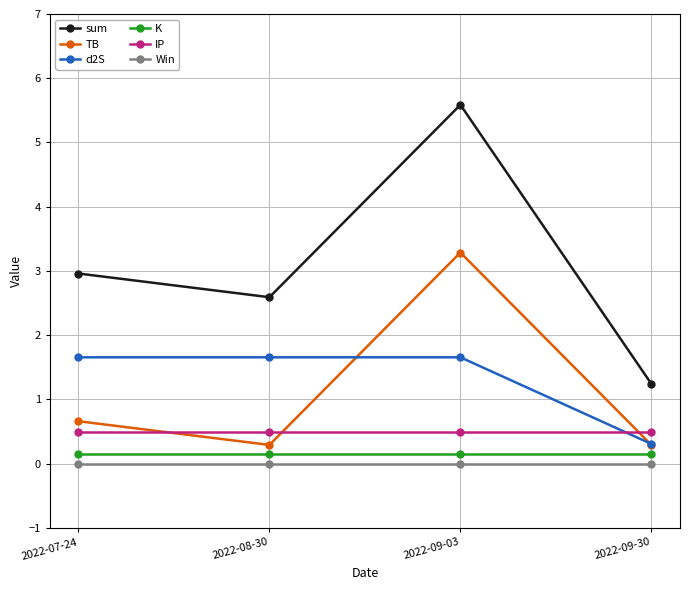

At 2022-08-30, list the series in order from smallest to largest.

Win, K, TB, IP, d2S, sum